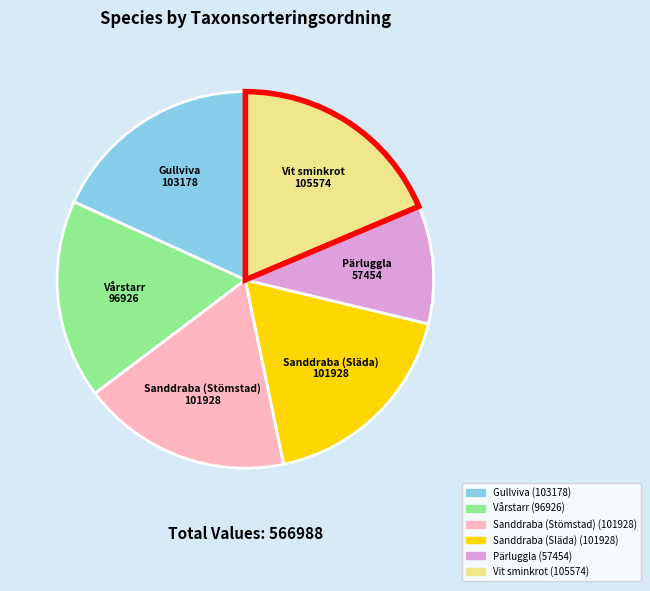

Approximately how many times larger is the value at Pärluggla compared to Vårstarr?

0.6